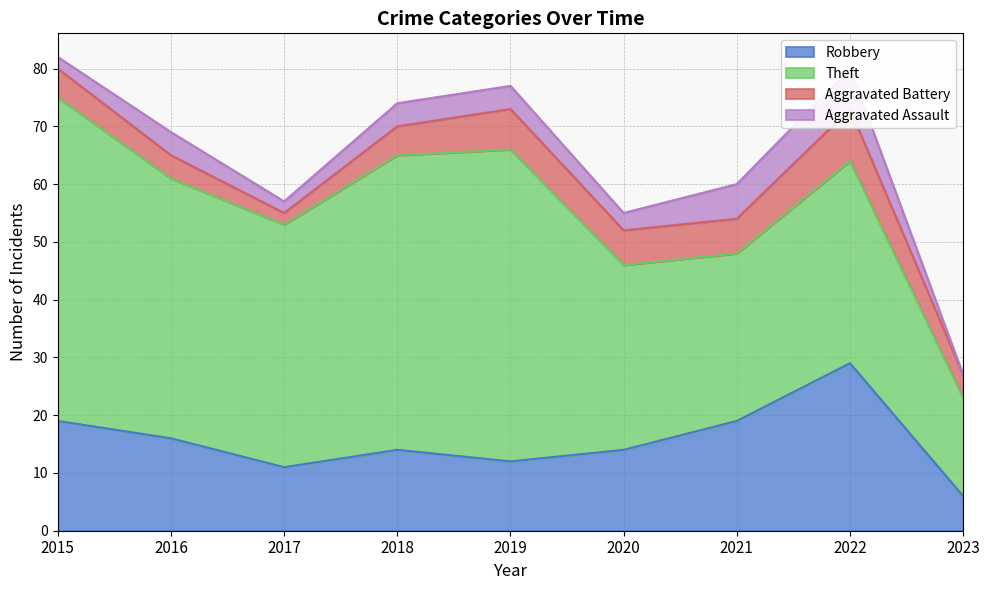

What is the average value of the Robbery series?

16